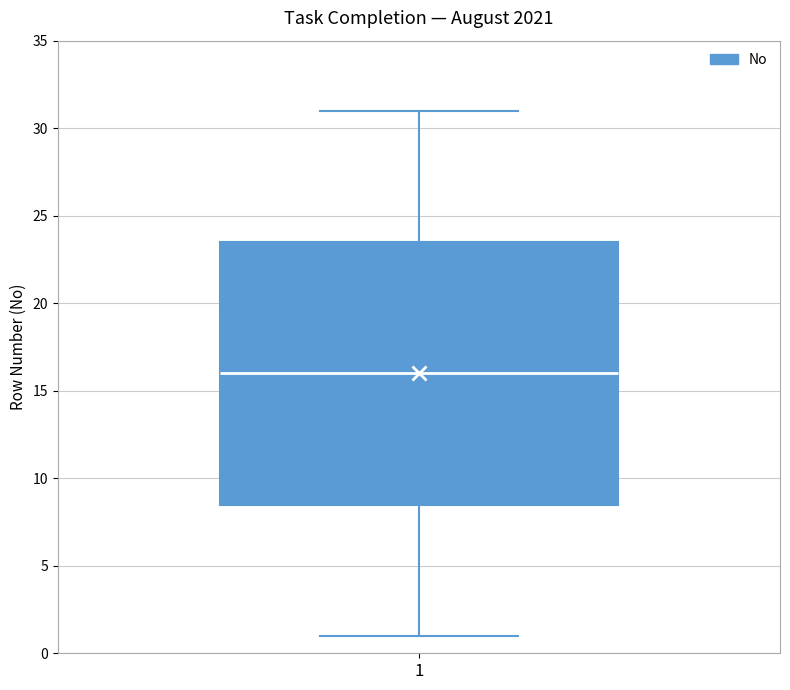

Read this box plot against the y-axis: the position of the median line, the range covered by the box, and the ends of both whiskers. The values are not printed on the chart, so give them approximately, as read against the axis.

median 16.0, box 8.5 to 23.5, whiskers 1.0 to 31.0